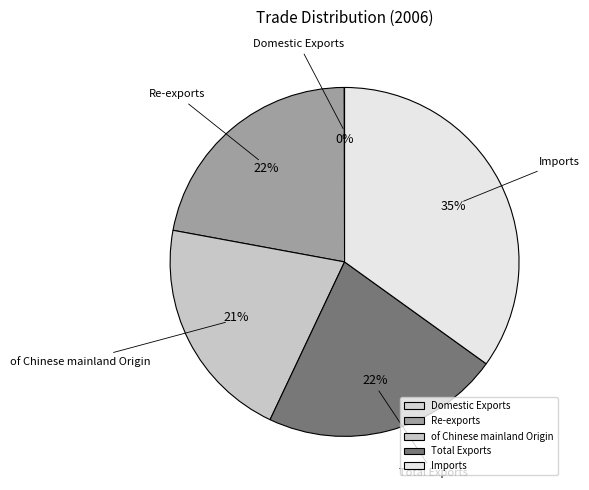

True or false: Total Exports accounts for 22% of the total.

True